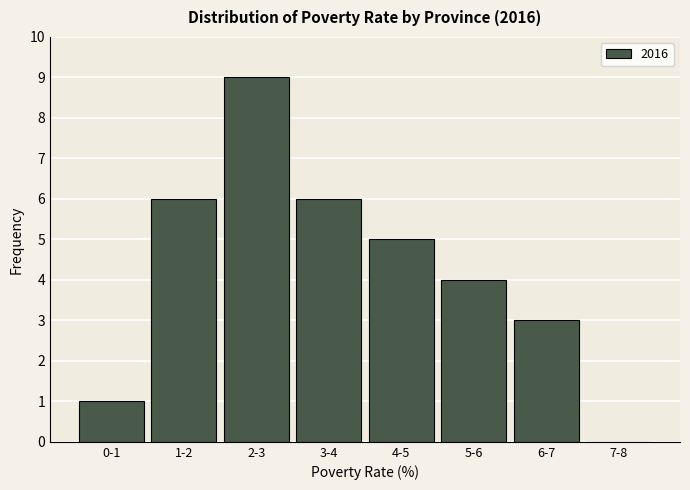

Reading left to right, what are all the values shown in this chart?

0-1=1	1-2=6	2-3=9	3-4=6	4-5=5	5-6=4	6-7=3	7-8=0